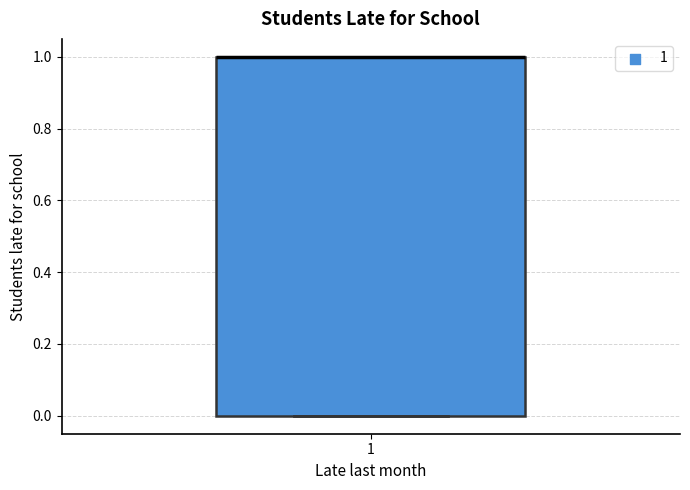

Transcribe this box plot: give where the median line is, the range the box spans, and where the two whiskers end, as read against the y-axis. The values are not printed on the chart, so give them approximately, as read against the axis.

median 1 (drawn on the box's upper edge), box 0 to 1, whiskers 0 to 1